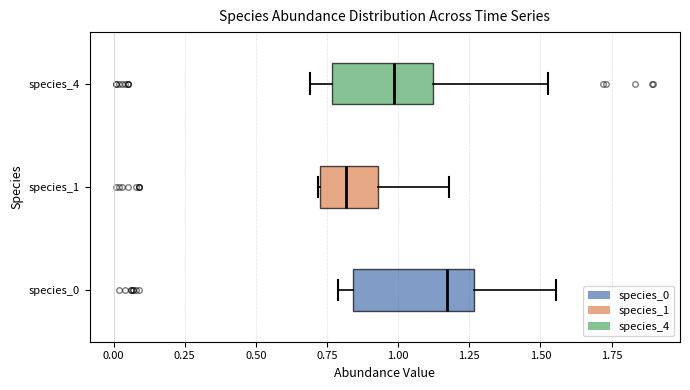

Reading bottom to top, read every box against the x-axis: the position of its median line, the range the box covers, and the ends of its whiskers. The values are not printed on the chart, so give them approximately, as read against the axis.

species_0: median 1.15, box 0.85 to 1.25, whiskers 0.80 to 1.55
species_1: median 0.80, box 0.75 to 0.95, whiskers 0.70 to 1.20
species_4: median 1.00, box 0.75 to 1.10, whiskers 0.70 to 1.55